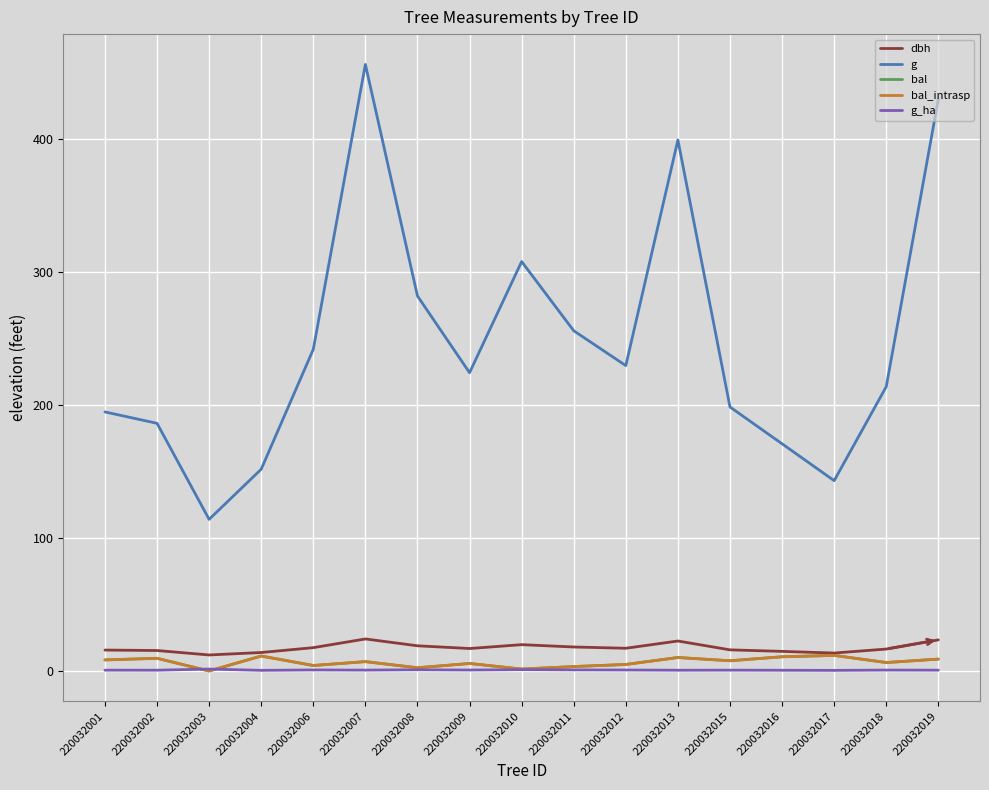

Does the chart have visible grid lines?

Yes